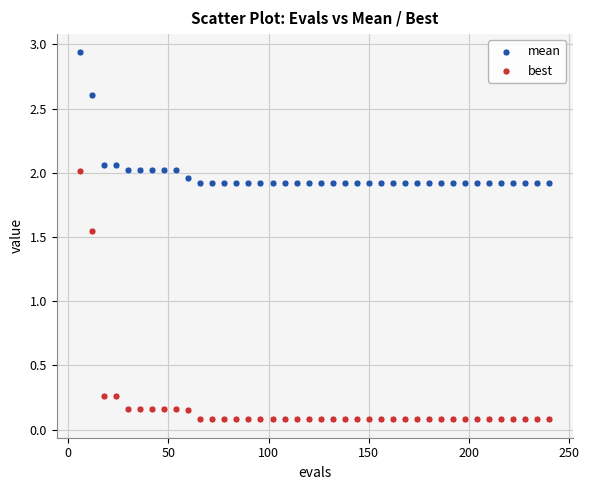

Which series has the largest Y range (max minus min)?

best